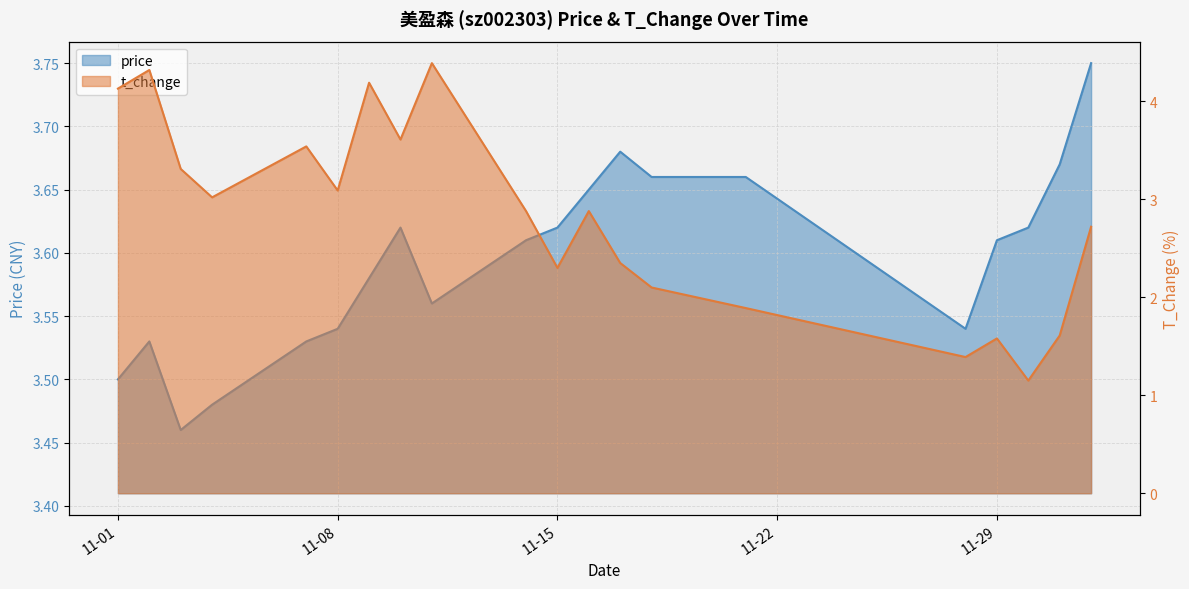

Between which two adjacent categories do t_change and price first intersect?

2022-11-02 and 2022-11-03